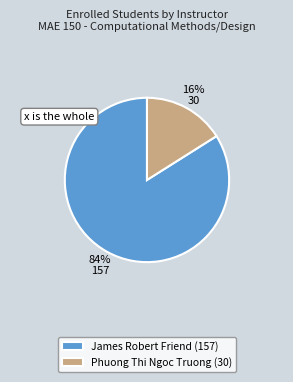

Count the number of slices in the pie.

2